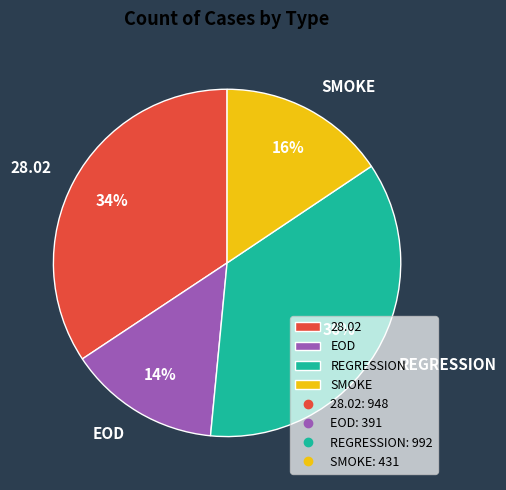

To the nearest percent, what is the difference between the REGRESSION and 28.02 slice percentages?

2%